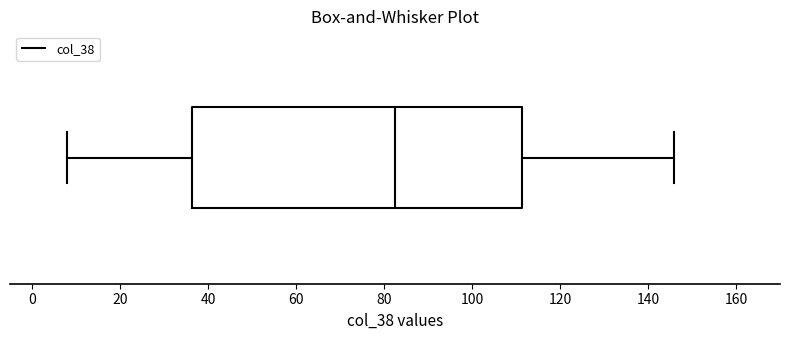

Transcribe this box plot: give where the median line is, the range the box spans, and where the two whiskers end, as read against the x-axis. The values are not printed on the chart, so give them approximately, as read against the axis.

median 82, box 36 to 112, whiskers 8 to 146